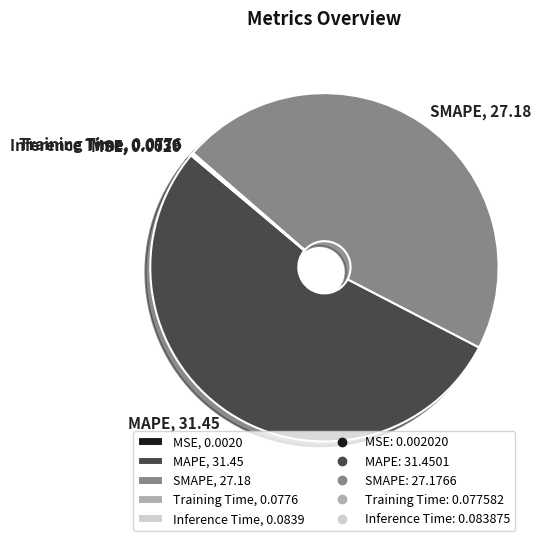

True or false: MAPE, 31.45 accounts for 53% of the total.

True